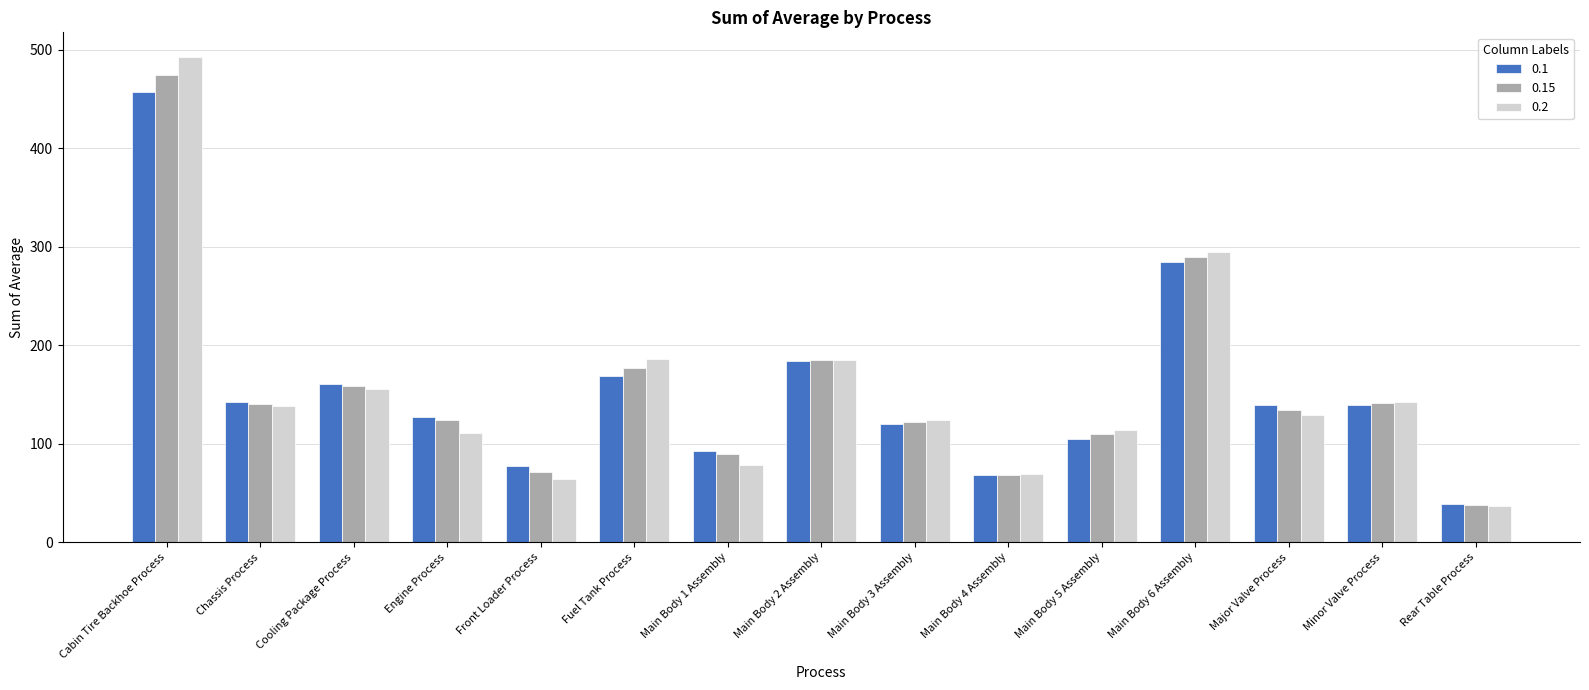

At which category does the chart reach its peak across all series?

Cabin Tire Backhoe Process